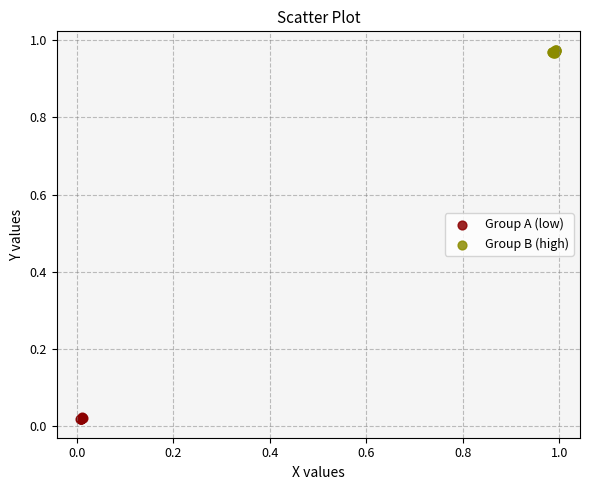

Which series contains the highest Y value?

Group B (high)